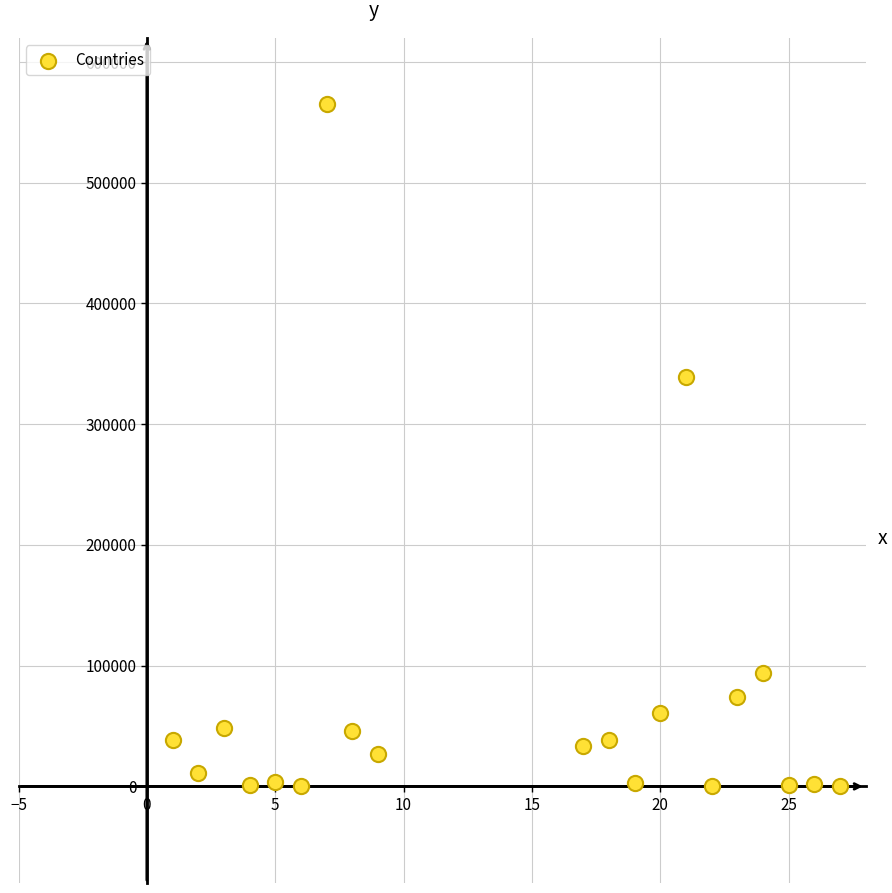

What Y value in the scatter plot is closest to 282770?

339332